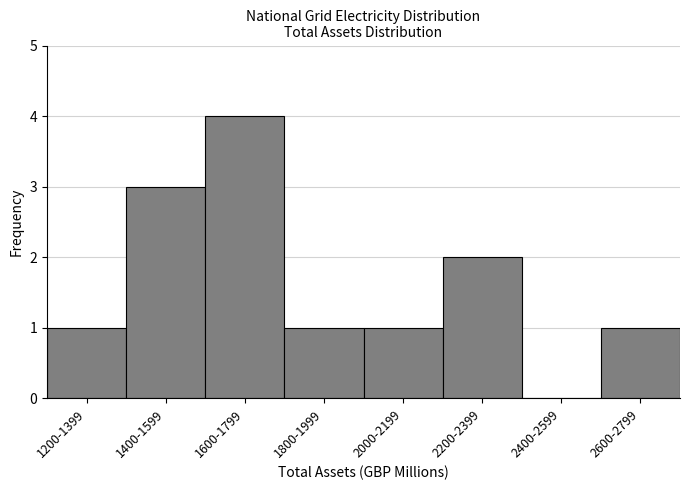

Reading left to right, list all the values displayed in this chart.

1200-1399=1	1400-1599=3	1600-1799=4	1800-1999=1	2000-2199=1	2200-2399=2	2400-2599=0	2600-2799=1